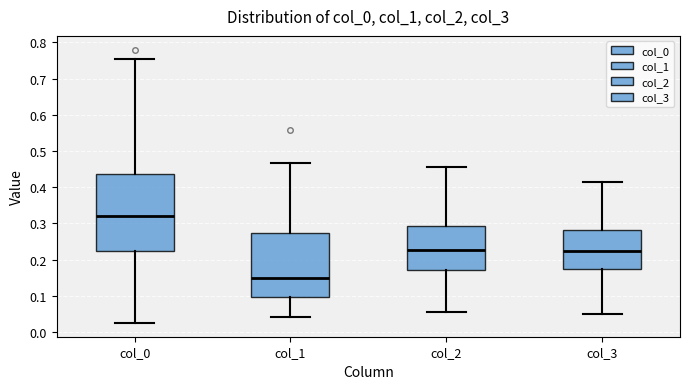

Reading left to right, read every box against the y-axis: the position of its median line, the range the box covers, and the ends of its whiskers. The values are not printed on the chart, so give them approximately, as read against the axis.

col_0: median 0.32, box 0.22 to 0.44, whiskers 0.02 to 0.75
col_1: median 0.15, box 0.10 to 0.27, whiskers 0.04 to 0.47
col_2: median 0.23, box 0.17 to 0.29, whiskers 0.05 to 0.46
col_3: median 0.22, box 0.17 to 0.28, whiskers 0.05 to 0.42